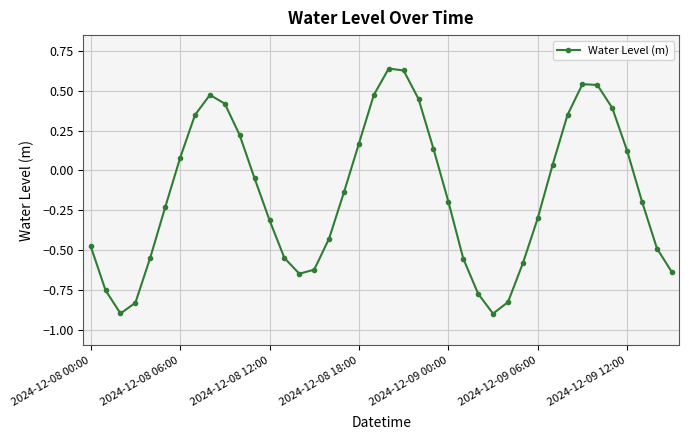

What is the smallest value displayed?

-0.9